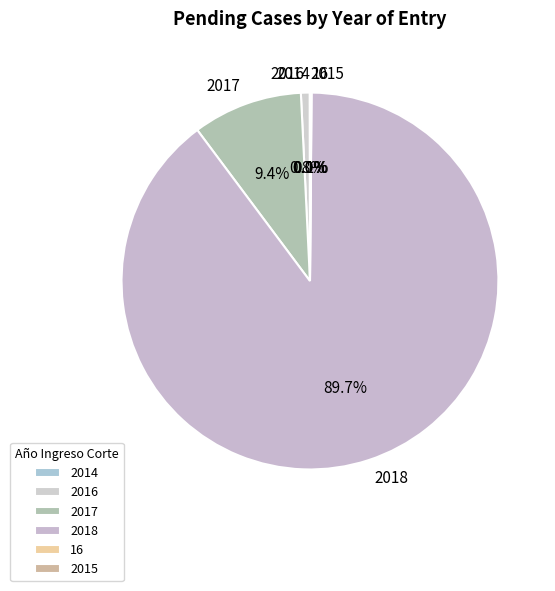

Does 2018 represent more than half of the total?

Yes